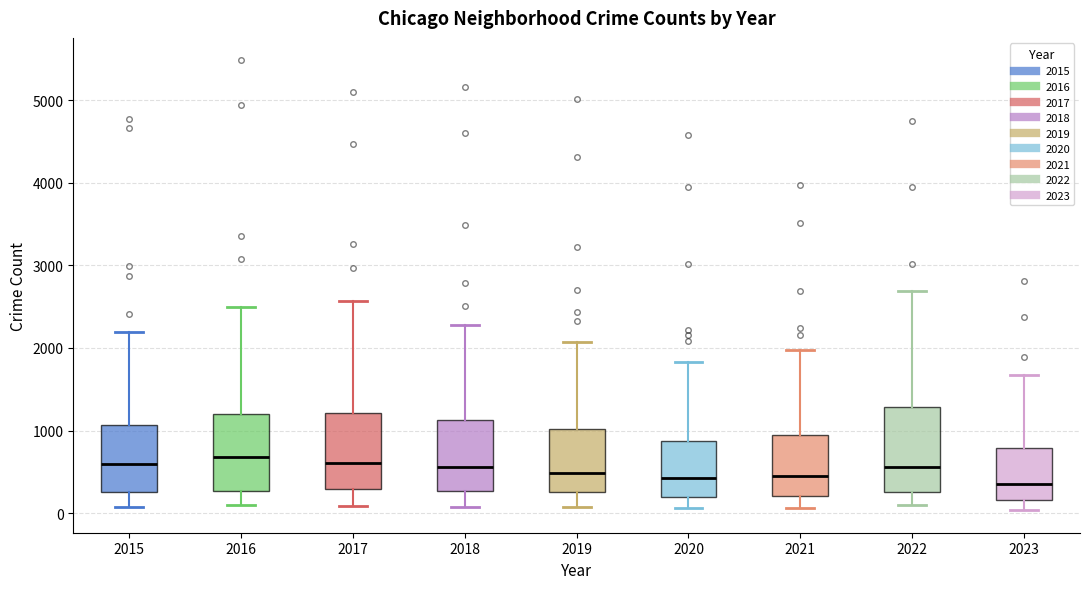

Reading left to right, transcribe this box plot: for each box, give where its median line is, the range the box spans, and where its two whiskers end, as read against the y-axis. The values are not printed on the chart, so give them approximately, as read against the axis.

2015: median 600, box 300 to 1100, whiskers 100 to 2200
2016: median 700, box 300 to 1200, whiskers 100 to 2500
2017: median 600, box 300 to 1200, whiskers 100 to 2600
2018: median 600, box 300 to 1100, whiskers 100 to 2300
2019: median 500, box 300 to 1000, whiskers 100 to 2100
2020: median 400, box 200 to 900, whiskers 100 to 1800
2021: median 500, box 200 to 900, whiskers 100 to 2000
2022: median 600, box 300 to 1300, whiskers 100 to 2700
2023: median 400, box 200 to 800, whiskers 0 to 1700